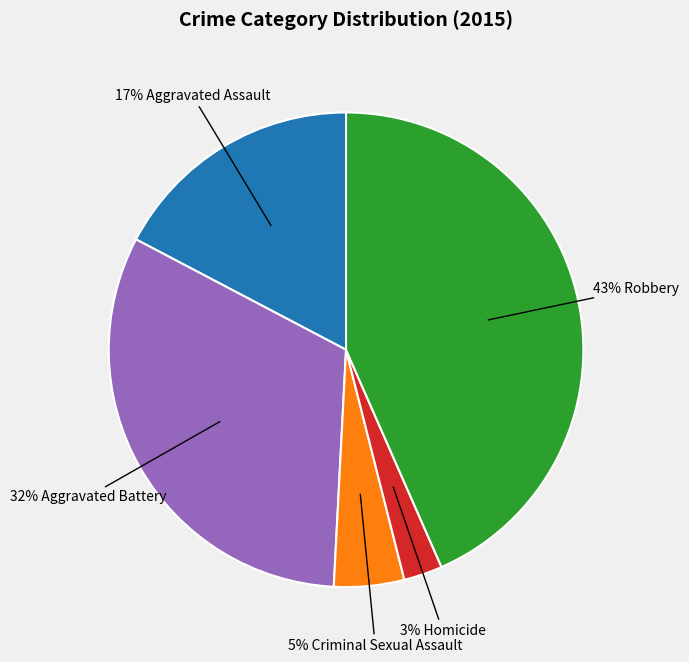

To the nearest percent, what is the average slice percentage?

20%